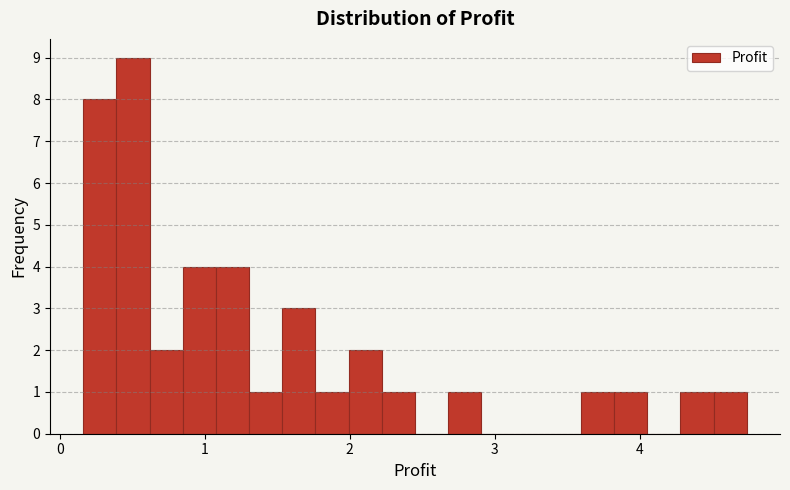

Read against the x-axis, roughly where is the centre of the tallest bar?

0.5